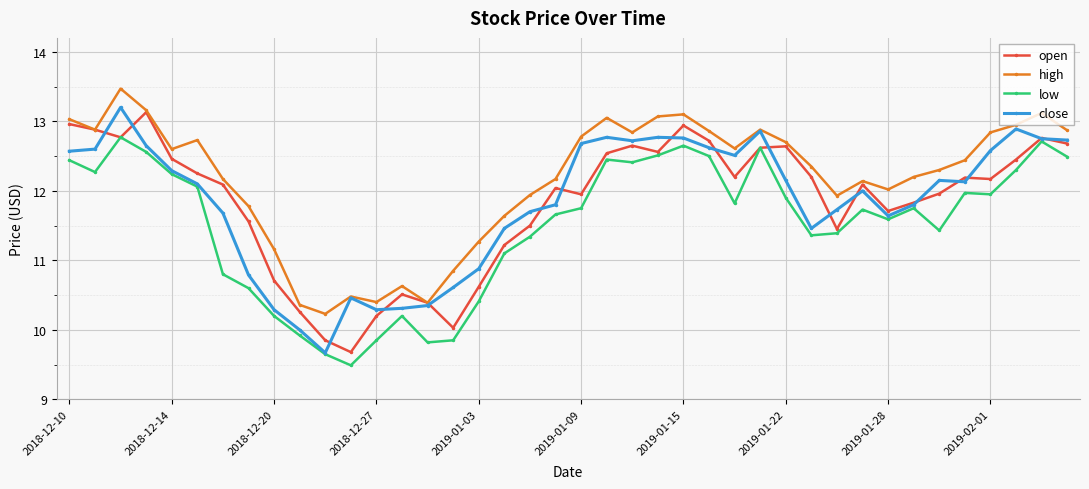

Which series has the largest total across all categories?

high